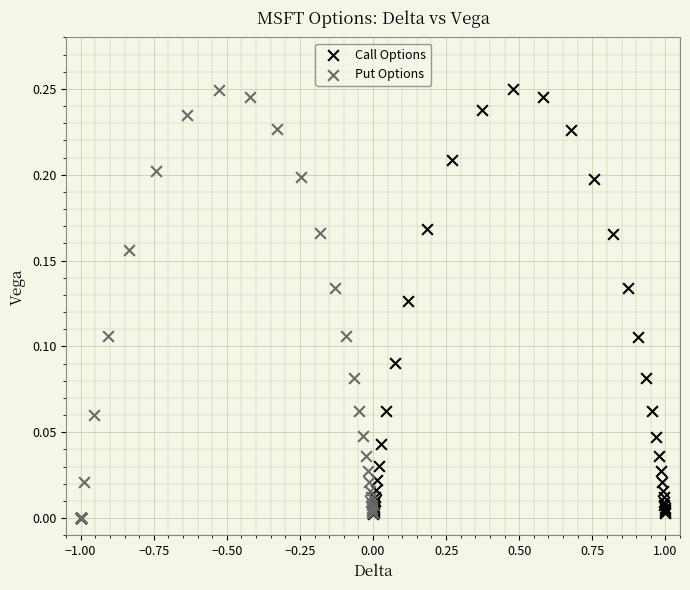

Which series has the largest Y range (max minus min)?

Put Options